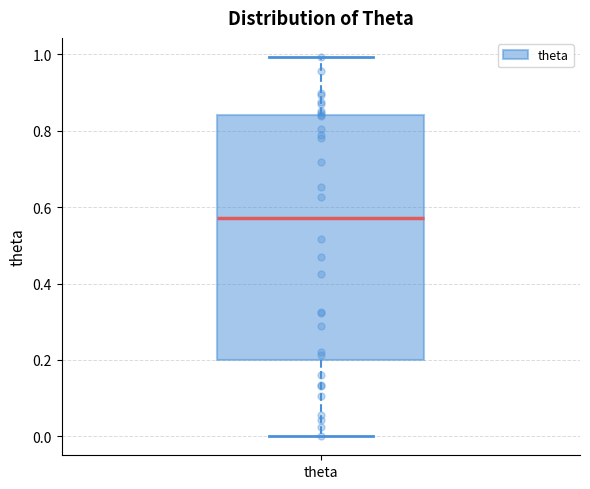

Transcribe this box plot: give where the median line is, the range the box spans, and where the two whiskers end, as read against the y-axis. The values are not printed on the chart, so give them approximately, as read against the axis.

median 0.58, box 0.20 to 0.84, whiskers 0.00 to 1.00